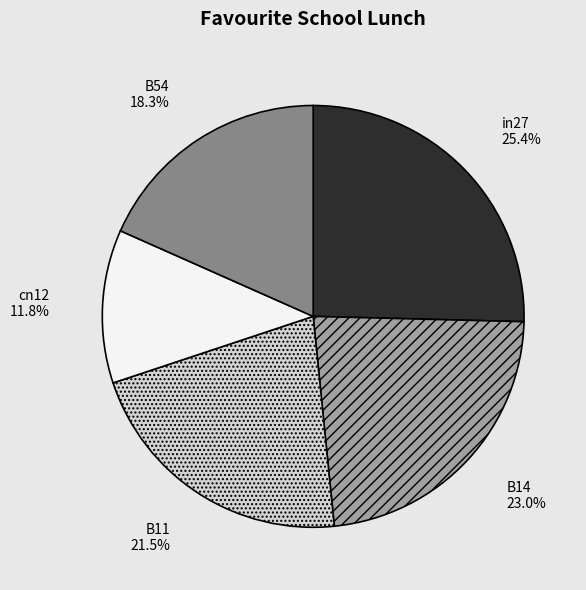

What percentage do in27 and B14 together represent?

48.4%